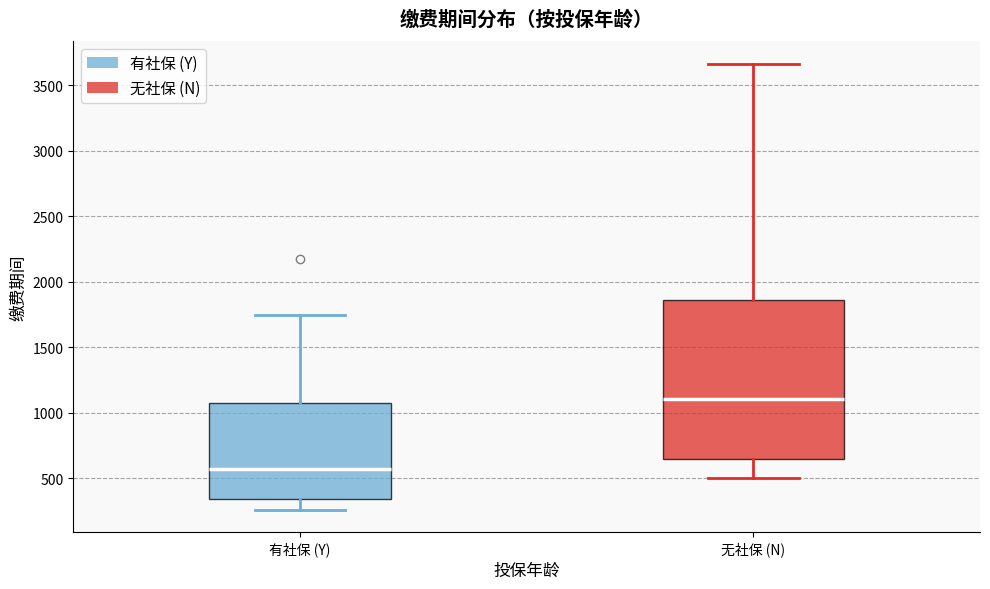

Reading left to right, transcribe this box plot: for each box, give where its median line is, the range the box spans, and where its two whiskers end, as read against the y-axis. The values are not printed on the chart, so give them approximately, as read against the axis.

有社保 (Y): median 550, box 350 to 1050, whiskers 250 to 1750
无社保 (N): median 1100, box 650 to 1850, whiskers 500 to 3650